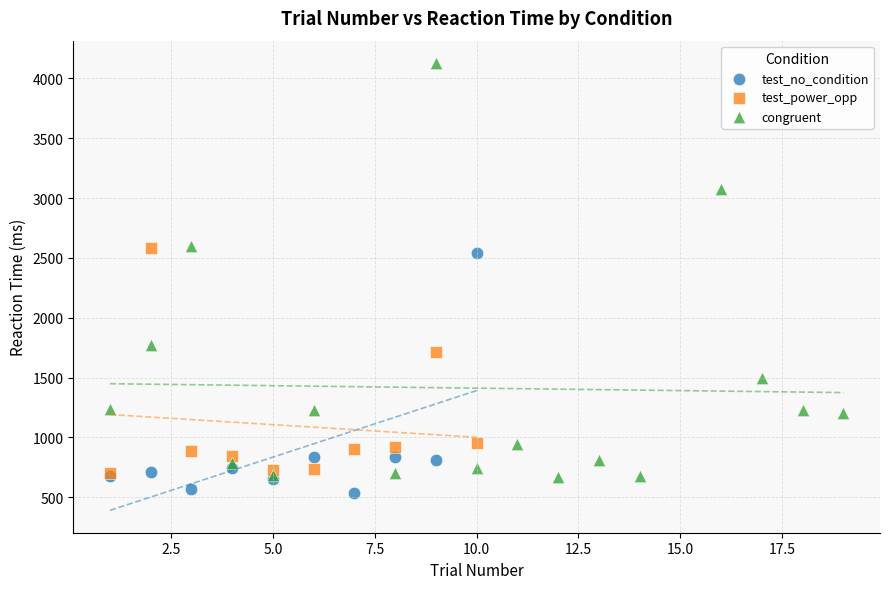

Which series contains the highest Y value?

congruent